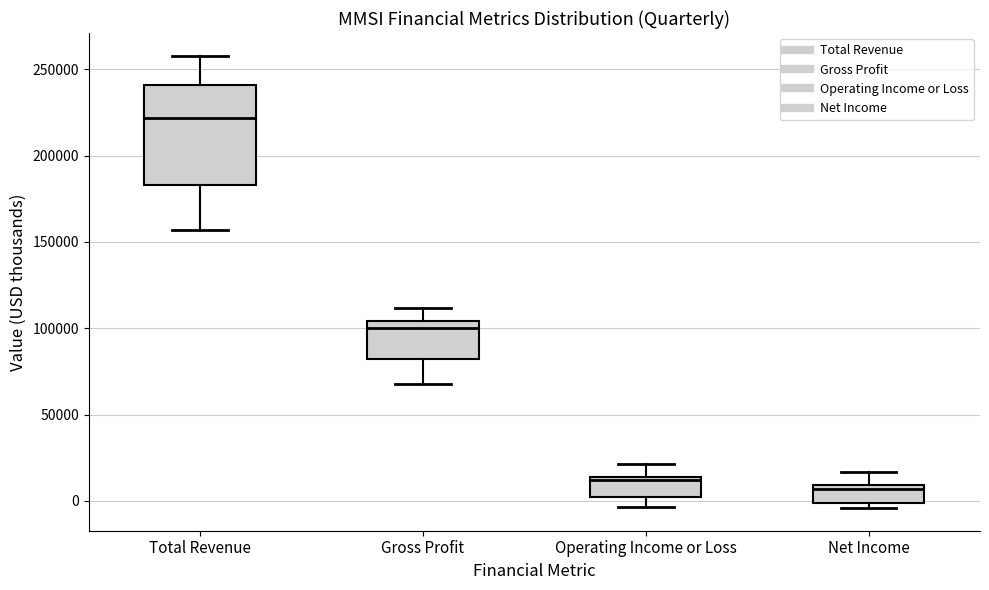

Reading left to right, transcribe this box plot: for each box, give where its median line is, the range the box spans, and where its two whiskers end, as read against the y-axis. The values are not printed on the chart, so give them approximately, as read against the axis.

Total Revenue: median 220000, box 185000 to 240000, whiskers 155000 to 260000
Gross Profit: median 100000, box 80000 to 105000, whiskers 70000 to 110000
Operating Income or Loss: median 10000, box 0 to 15000, whiskers -5000 to 20000
Net Income: median 5000, box 0 to 10000, whiskers -5000 to 15000